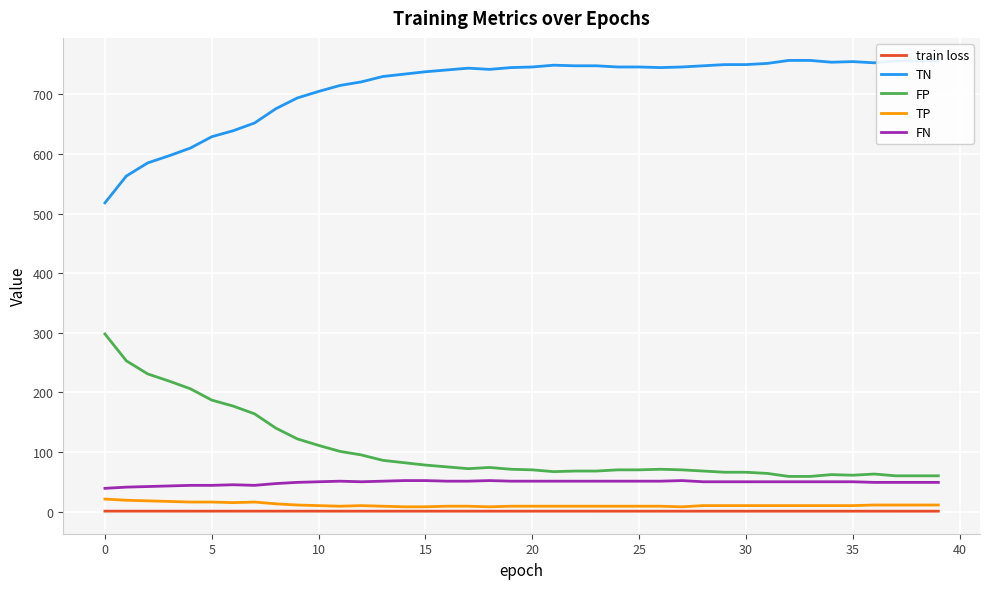

True or false: TP and FP intersect in this chart.

False